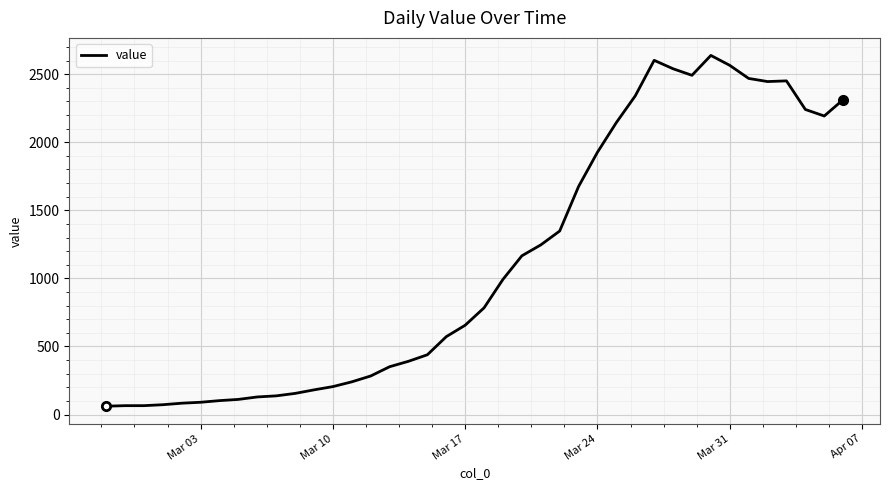

What is the smallest value displayed?

61